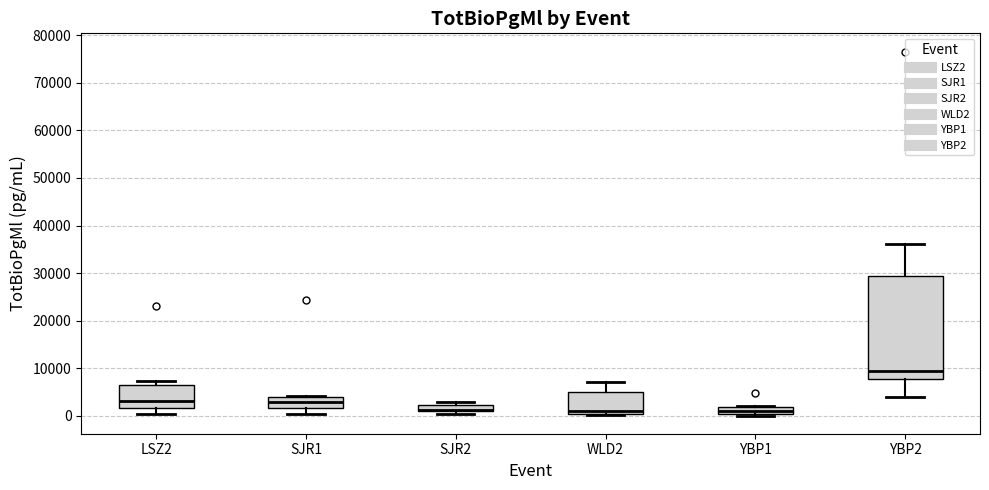

Which box is the tallest, from its lower edge to its upper edge?

YBP2